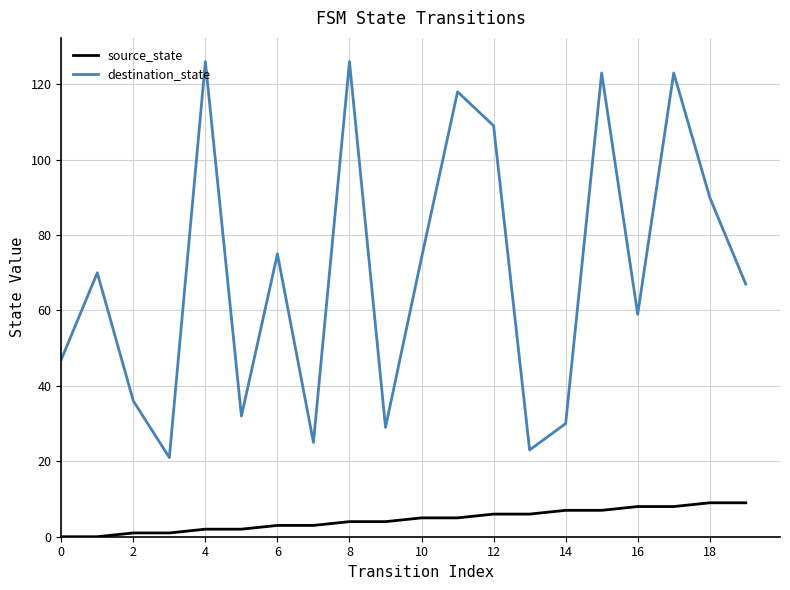

What is the greatest value displayed?

126